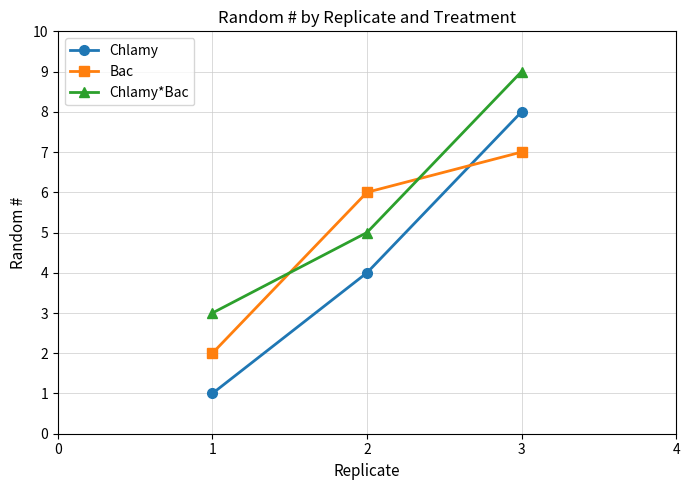

What is the value of the Chlamy point at the 3rd from the left?

8